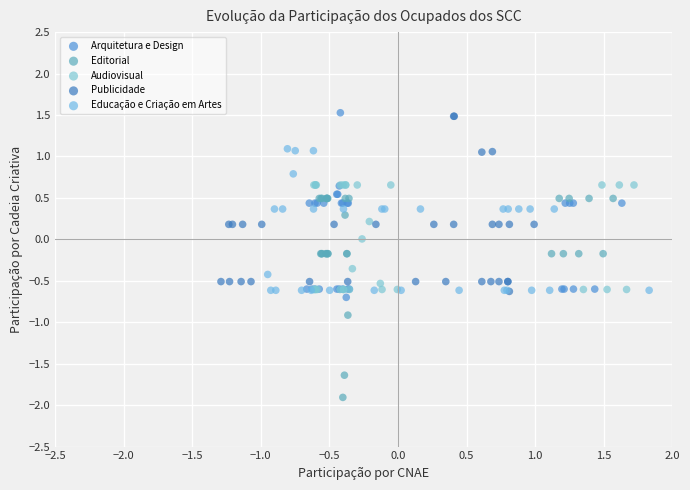

What are all the series names shown in the legend?

Arquitetura e Design, Editorial, Audiovisual, Publicidade, Educação e Criação em Artes